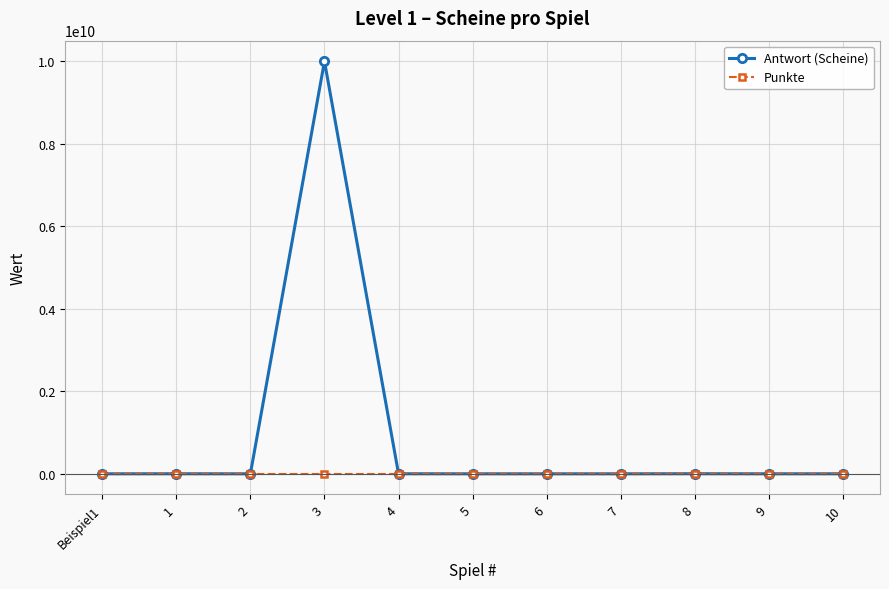

Rank the series by their average value, from highest to lowest.

Antwort (Scheine), Punkte